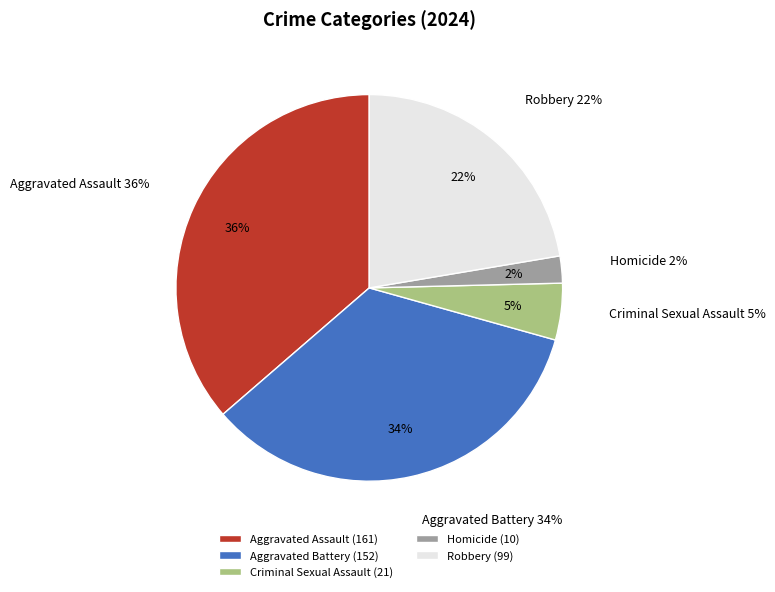

Which slice is the largest?

Aggravated Assault